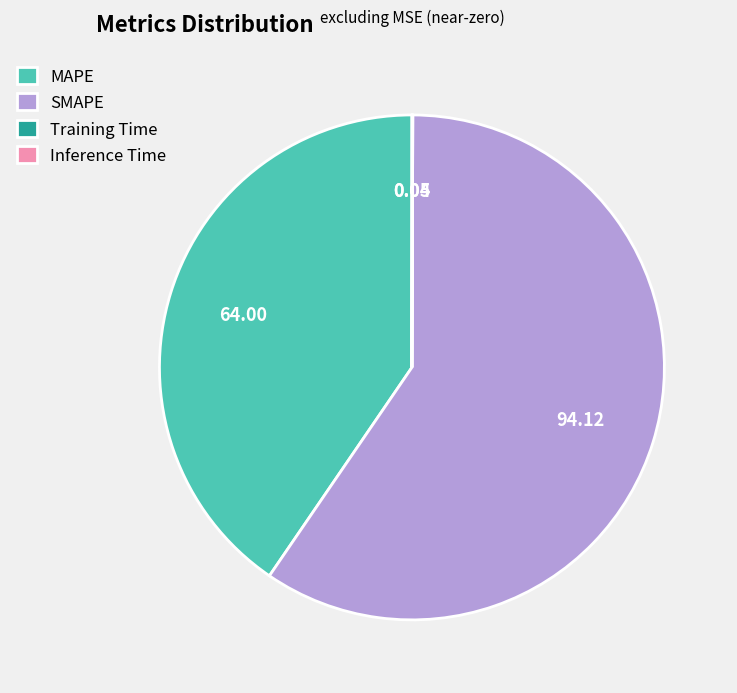

Which slice is the largest?

SMAPE